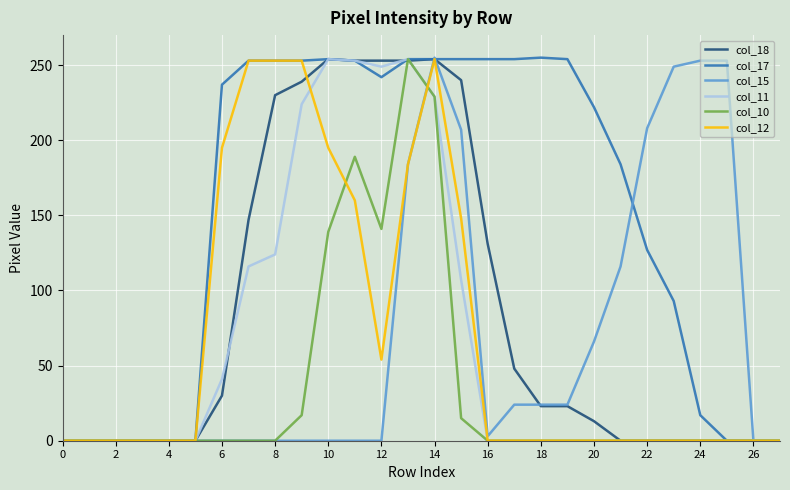

What is the difference between the maximum and minimum values in the col_17 series?

255